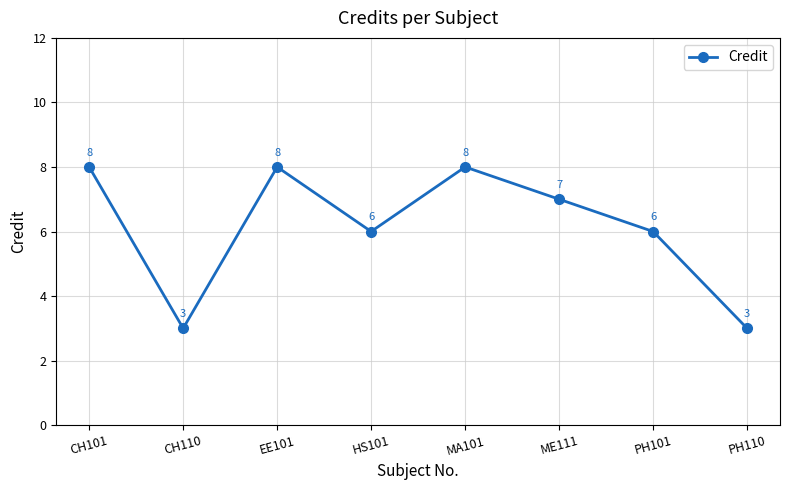

How many points are higher than both their immediate neighbors (excluding endpoints)?

2